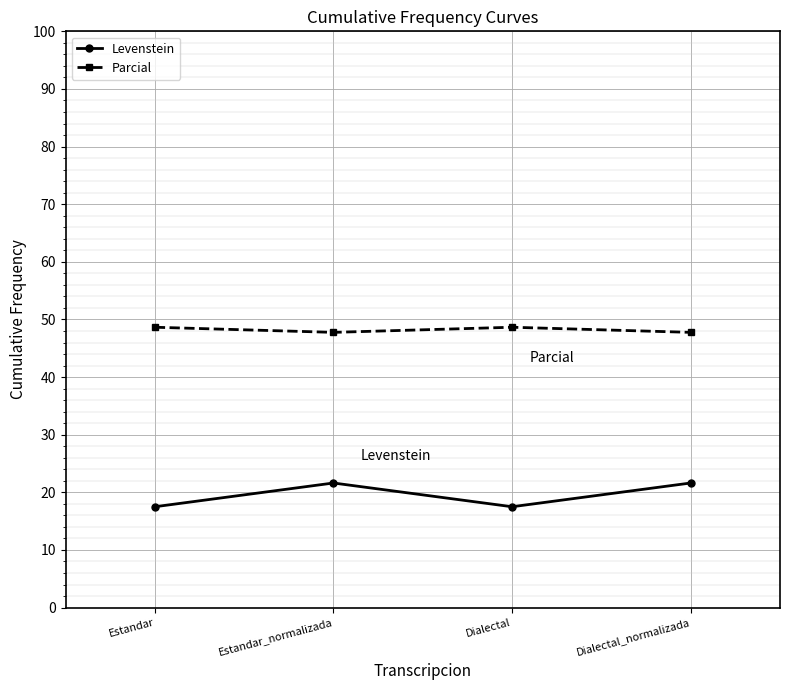

Rank the series by their average value, from highest to lowest.

Parcial, Levenstein